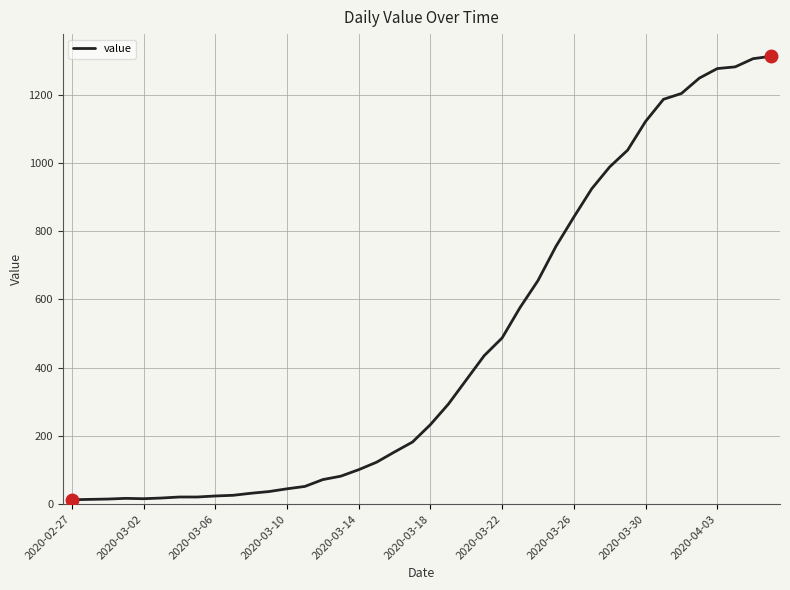

What is the difference between the maximum and minimum values?

1299